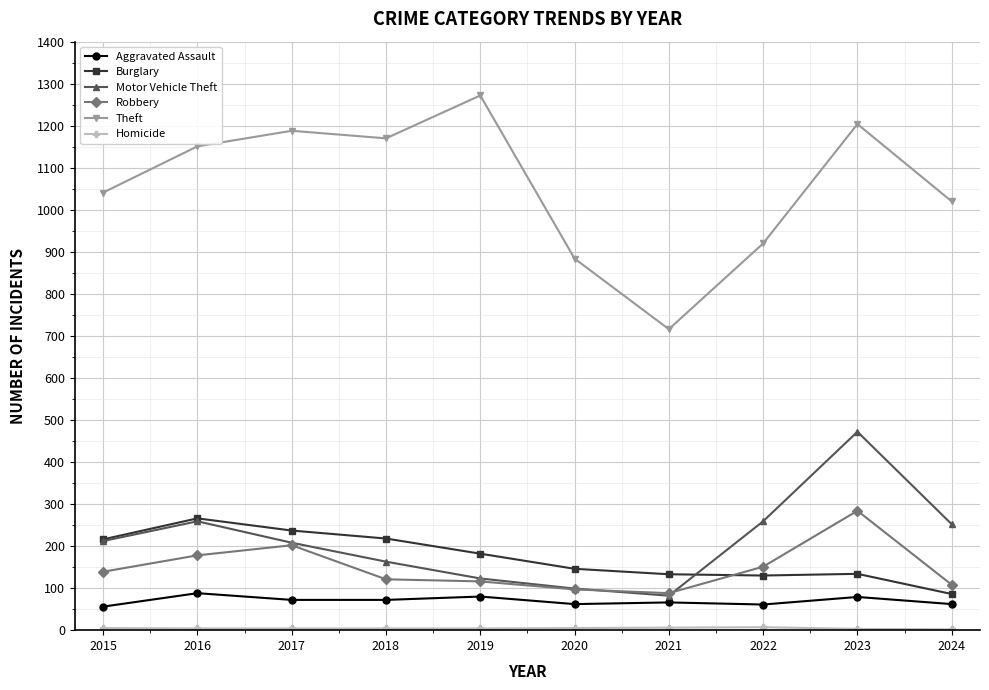

At which category is the sum across all series the highest?

2023